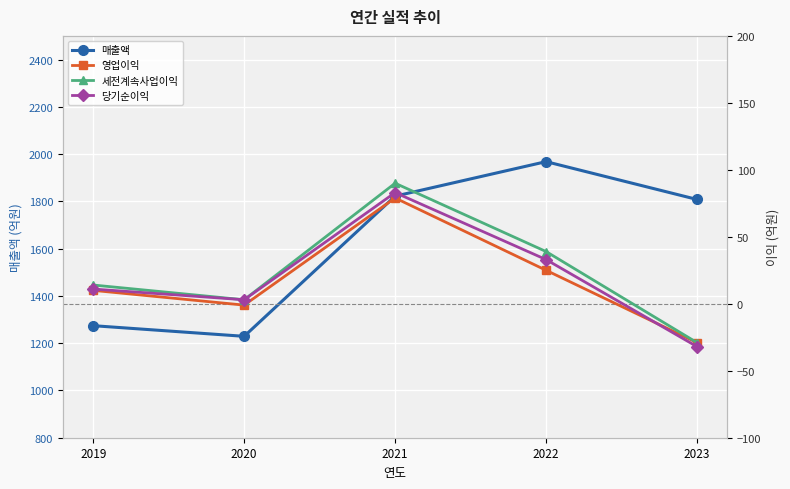

At how many categories does at least one series exceed 1159?

5